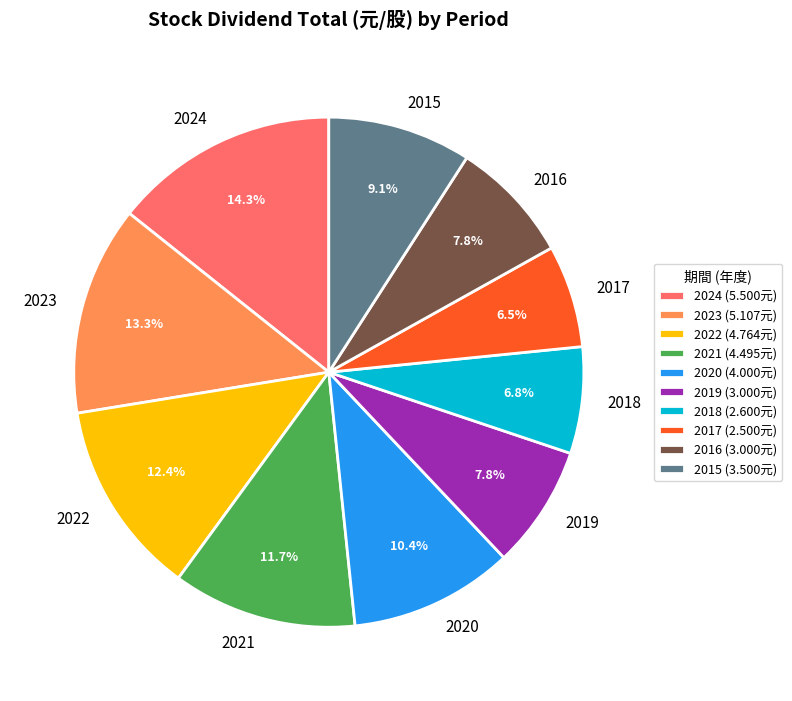

Is 2021 the majority of the pie?

No